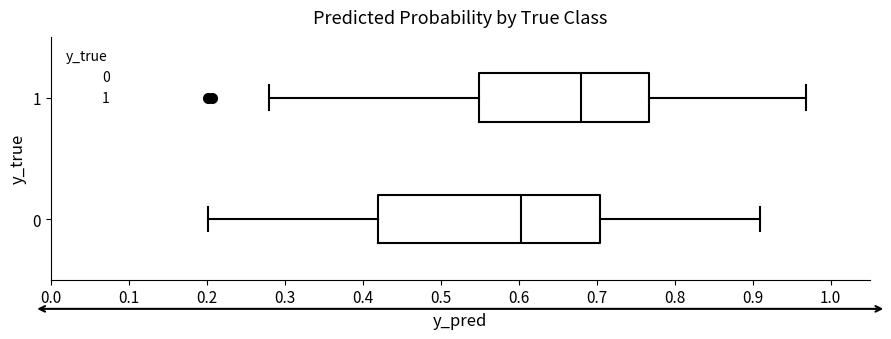

Which box has the furthest to the left median line?

0